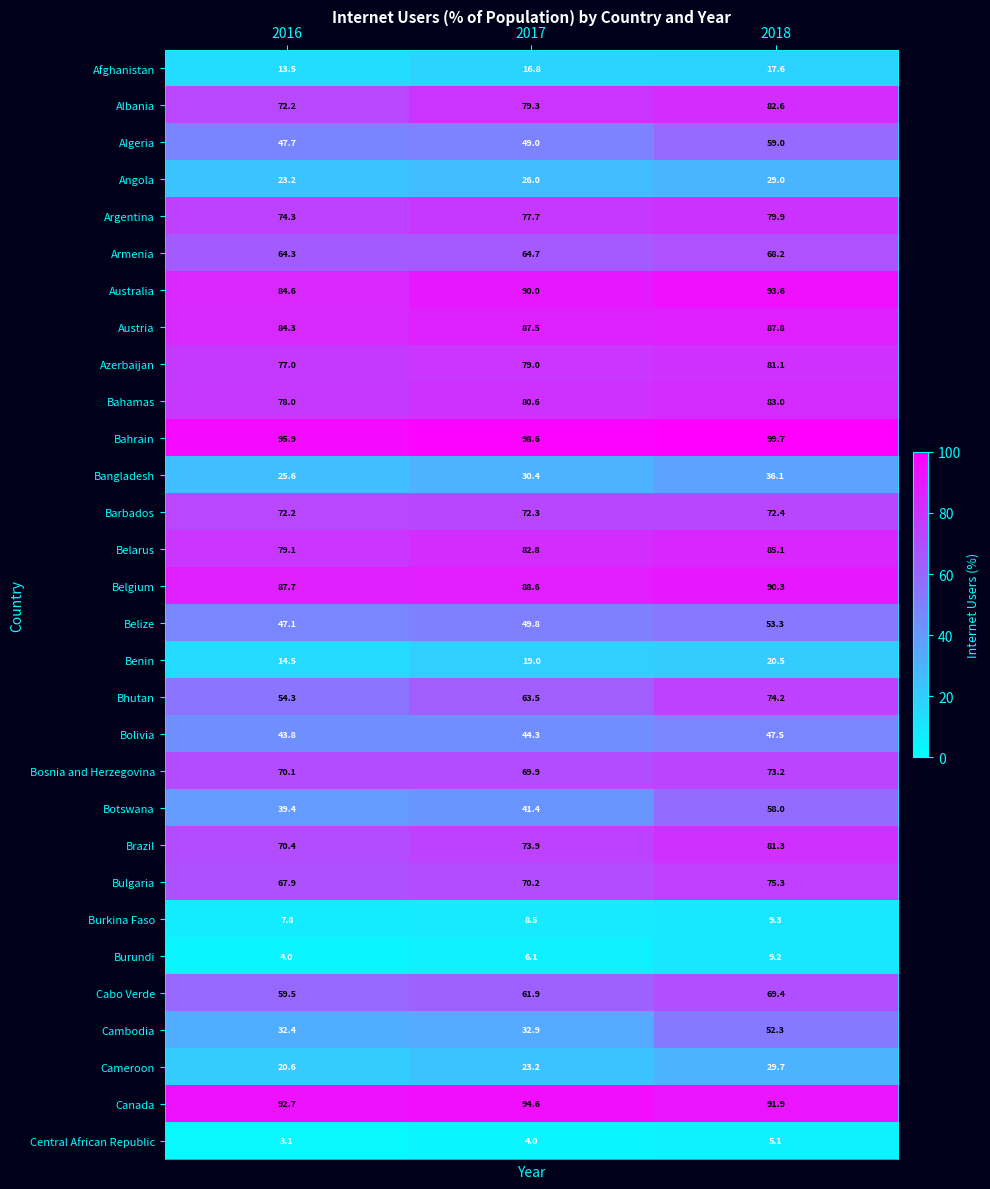

Where is Afghanistan nearest to the value 15?

2016